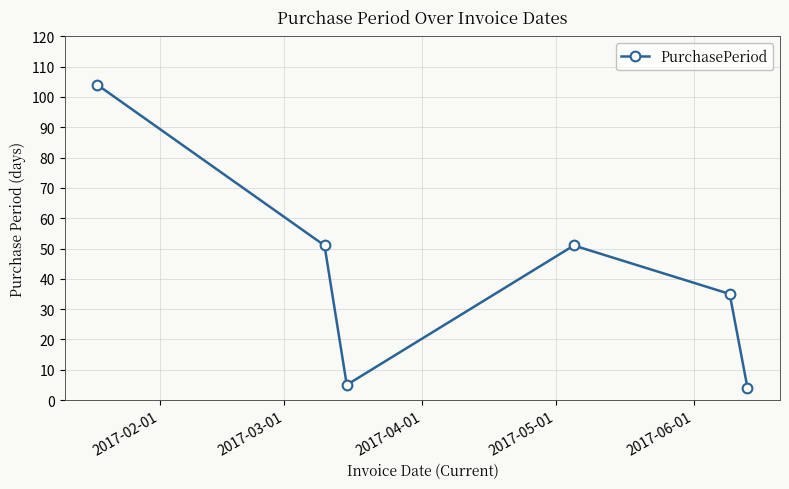

How many points are higher than both their immediate neighbors (excluding endpoints)?

1